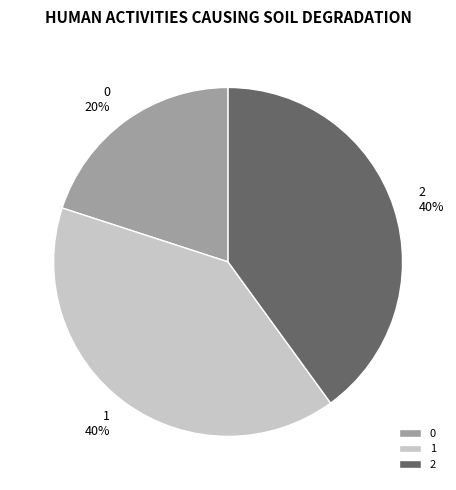

Combined, do 0 and 2 account for over 50%?

Yes